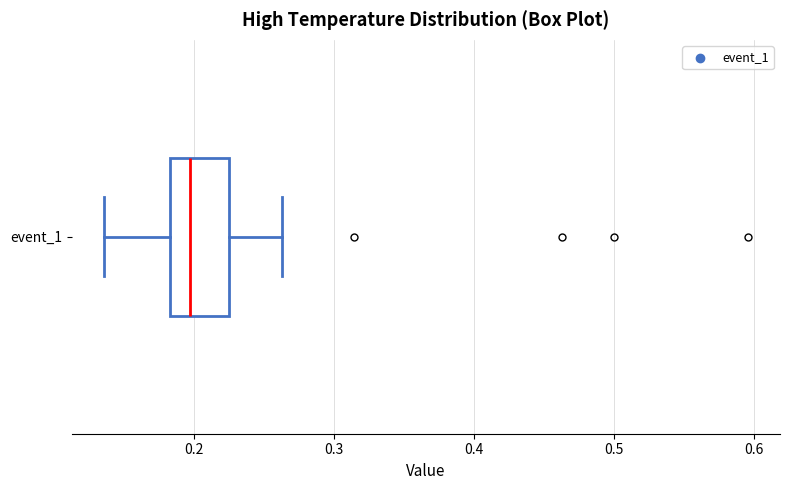

Transcribe this box plot: give where the median line is, the range the box spans, and where the two whiskers end, as read against the x-axis. The values are not printed on the chart, so give them approximately, as read against the axis.

median 0.20, box 0.18 to 0.23, whiskers 0.14 to 0.26